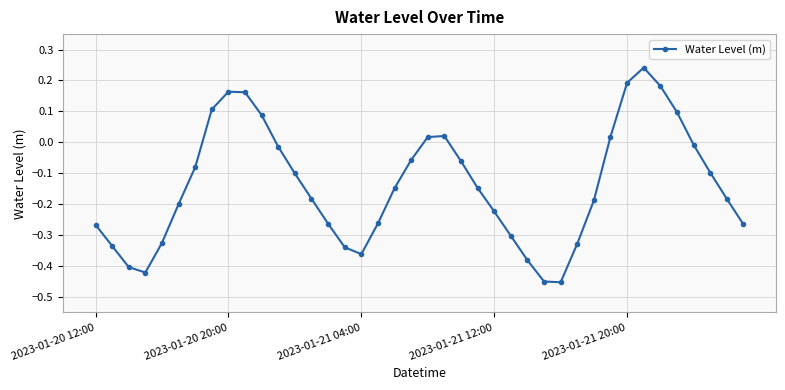

How many interior local valleys (lower than both neighbors) does the data have?

3